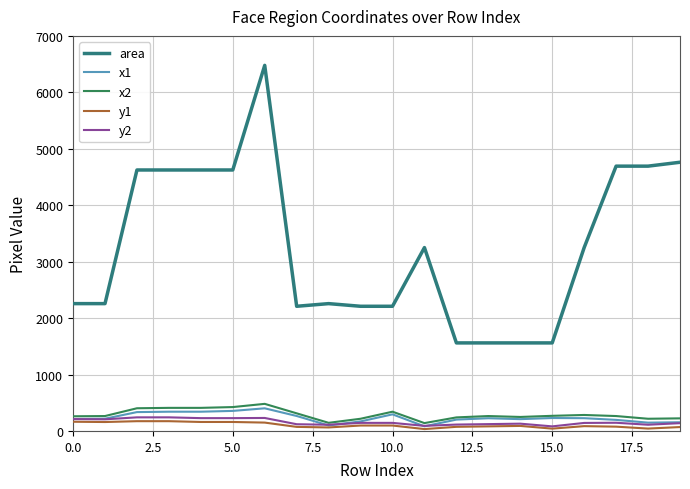

True or false: area and x1 intersect in this chart.

False